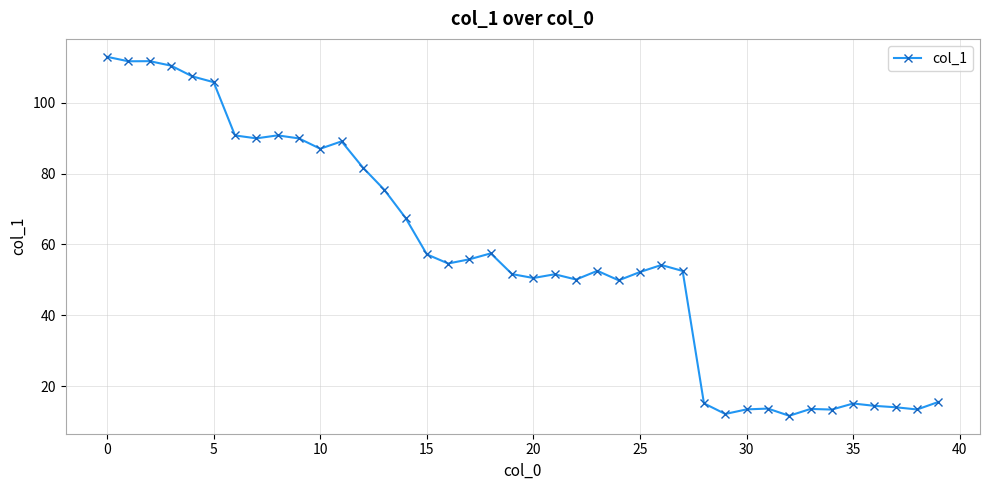

What is the maximum value shown in the chart?

112.9